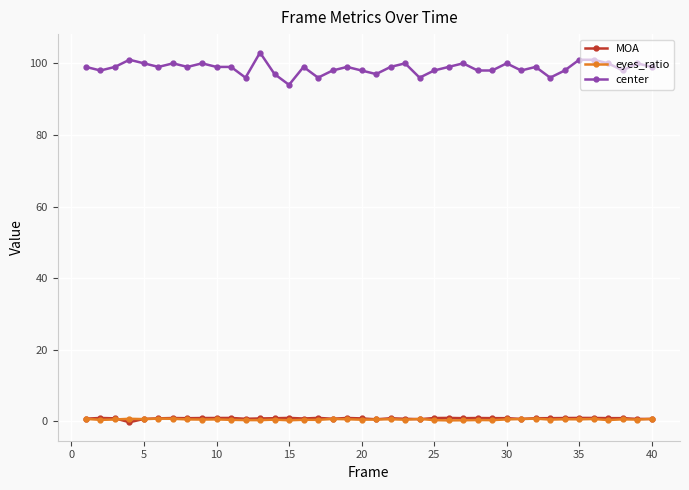

How many values in MOA are above zero?

39